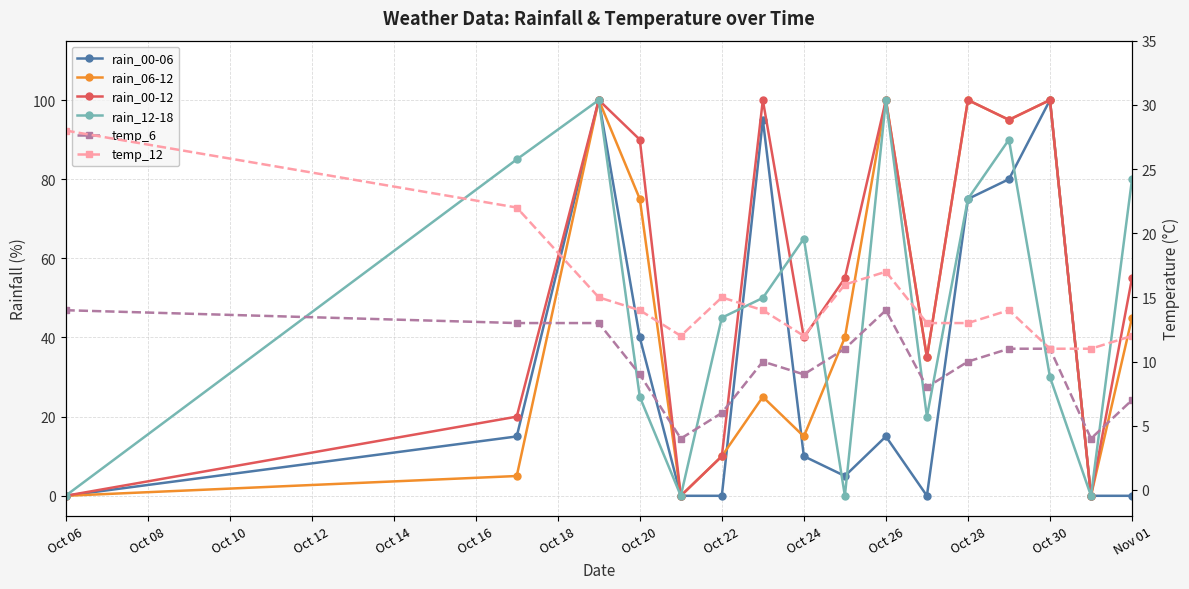

Rank the series by their maximum value, from highest to lowest.

rain_00-06, rain_06-12, rain_00-12, rain_12-18, temp_12, temp_6